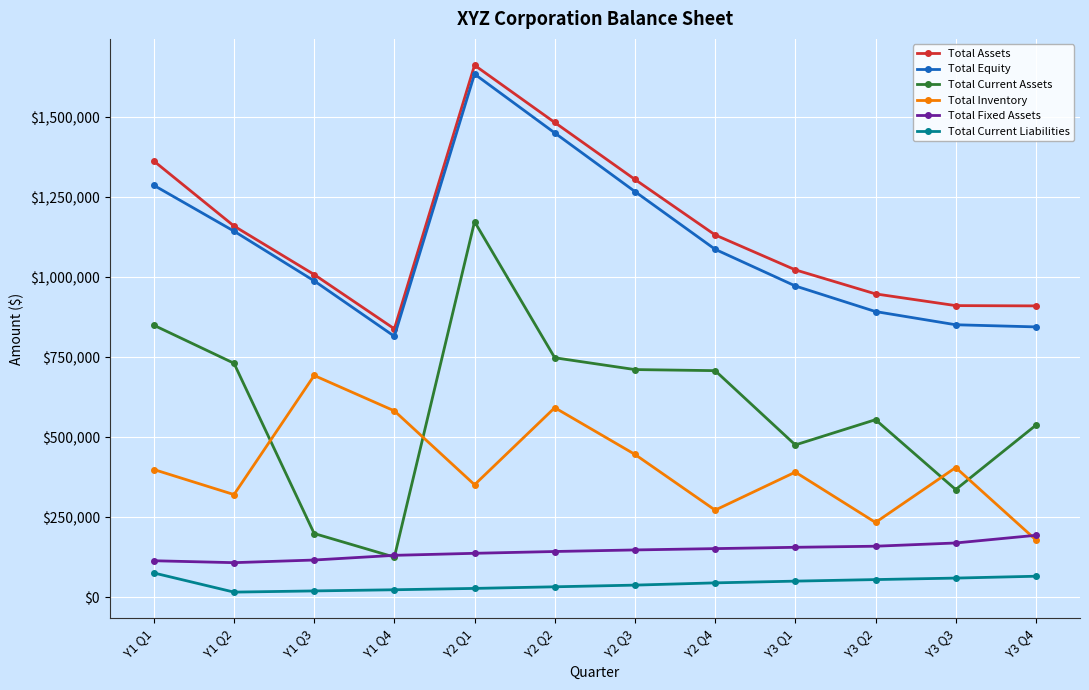

Is the value of Total Equity at Y3 Q3 greater than the value of Total Current Assets at Y3 Q2?

Yes